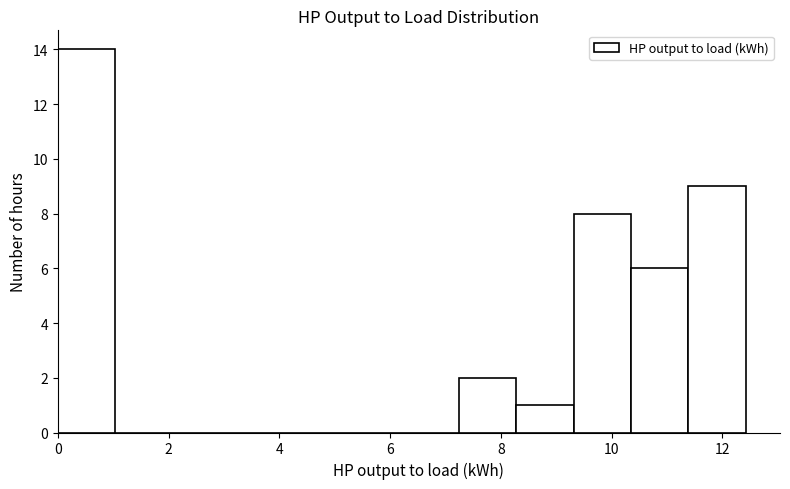

Reading left to right, list every bar in this chart as the range it spans on the x-axis followed by its height. Neither the bar edges nor the heights are printed on the chart, so give them approximately, as read against the axes.

0.0 to 1.0: 14
1.0 to 2.0: 0
2.0 to 3.2: 0
3.2 to 4.2: 0
4.2 to 5.2: 0
5.2 to 6.2: 0
6.2 to 7.2: 0
7.2 to 8.2: 2
8.2 to 9.4: 1
9.4 to 10.4: 8
10.4 to 11.4: 6
11.4 to 12.4: 9